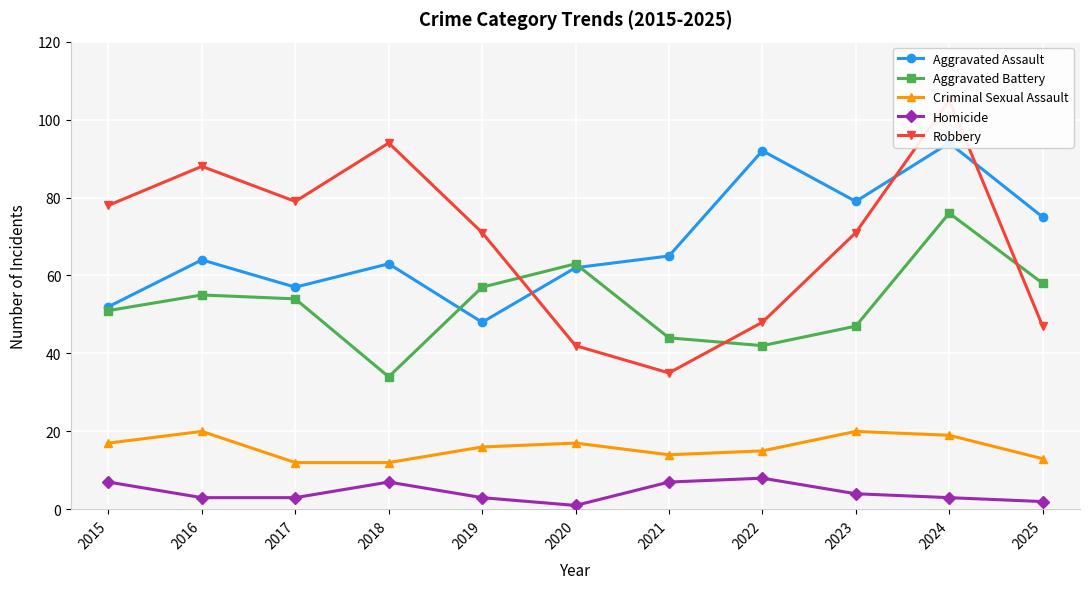

The Aggravated Battery series shows 54 at 2017. True or false?

True